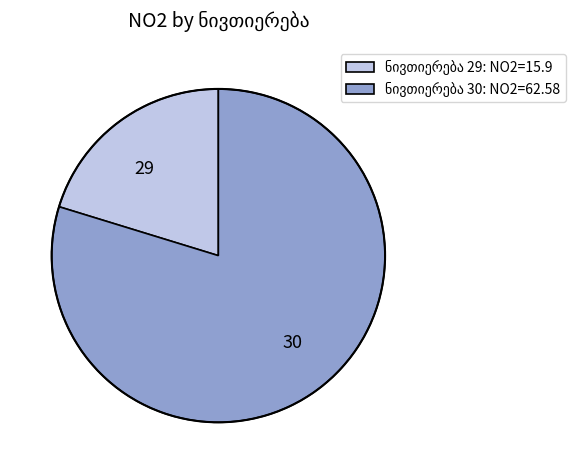

Is there a majority slice in this chart?

Yes